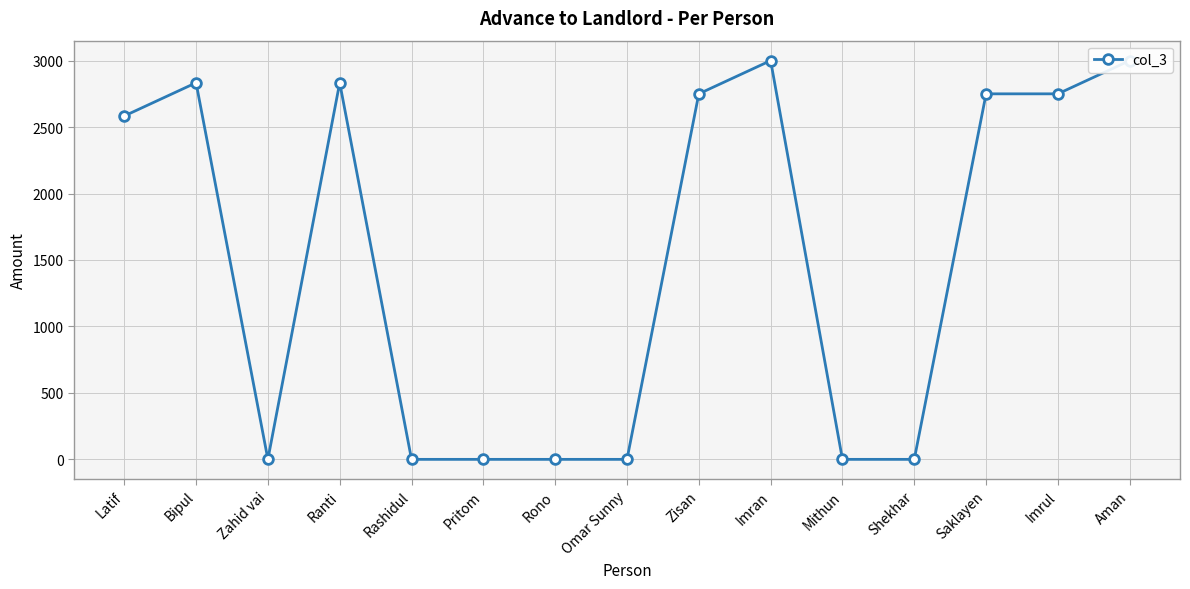

How many points are higher than both their immediate neighbors (excluding endpoints)?

3